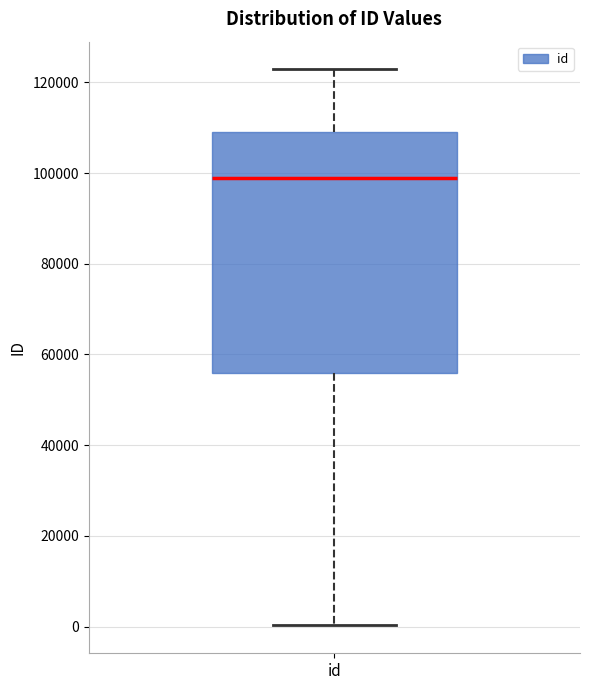

Where does the median line of the box for id sit on the y-axis? The values are not printed on the chart, so give them approximately, as read against the axis.

98000